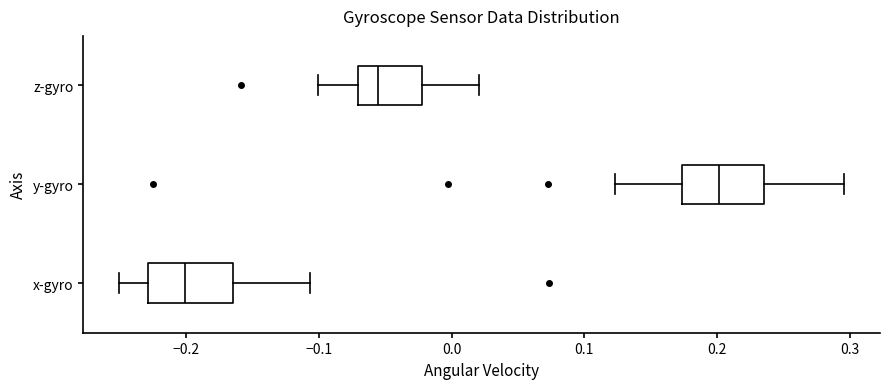

Reading bottom to top, read every box against the x-axis: the position of its median line, the range the box covers, and the ends of its whiskers. The values are not printed on the chart, so give them approximately, as read against the axis.

x-gyro: median -0.20, box -0.23 to -0.16, whiskers -0.25 to -0.11
y-gyro: median 0.20, box 0.17 to 0.23, whiskers 0.12 to 0.30
z-gyro: median -0.06, box -0.07 to -0.02, whiskers -0.10 to 0.02